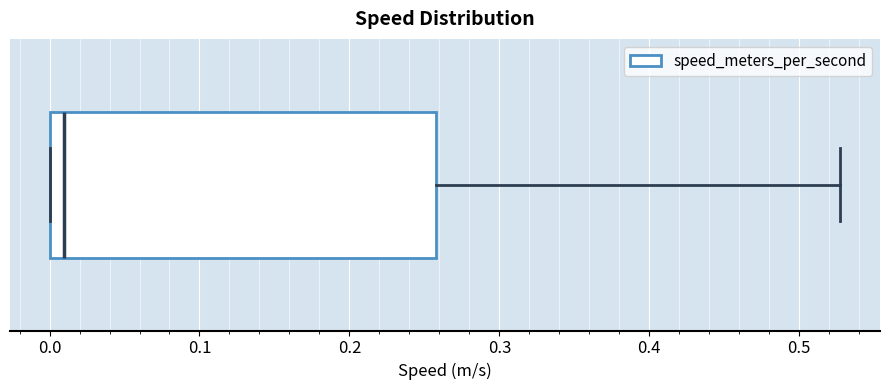

Where is the right edge of the box on the x-axis? The values are not printed on the chart, so give them approximately, as read against the axis.

0.26